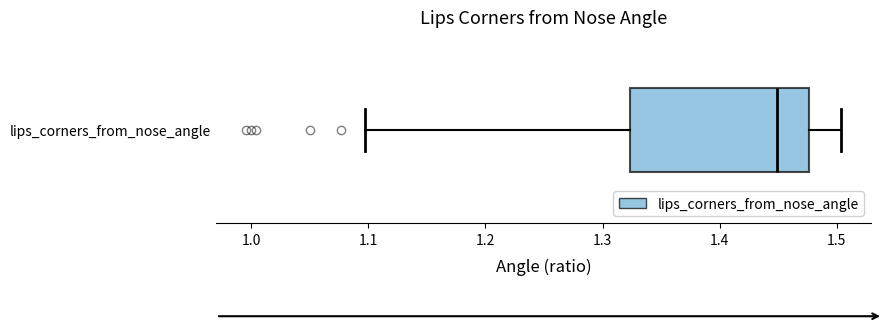

Transcribe this box plot: give where the median line is, the range the box spans, and where the two whiskers end, as read against the x-axis. The values are not printed on the chart, so give them approximately, as read against the axis.

median 1.45, box 1.32 to 1.48, whiskers 1.10 to 1.50